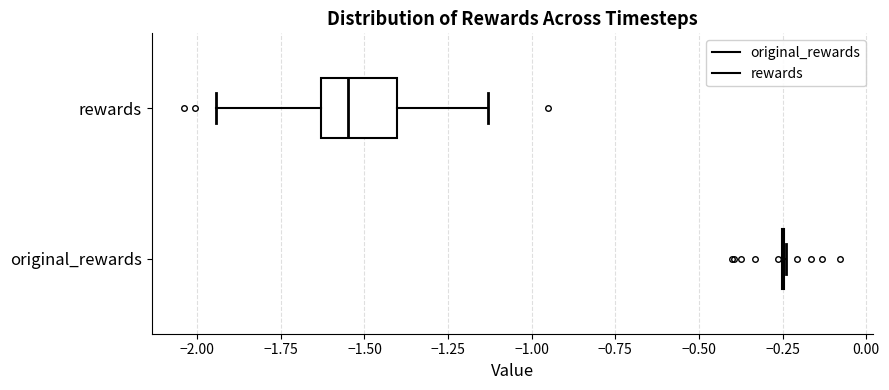

Reading bottom to top, read every box against the x-axis: the position of its median line, the range the box covers, and the ends of its whiskers. The values are not printed on the chart, so give them approximately, as read against the axis.

original_rewards: box collapsed to a line at -0.25, whiskers -0.25 to -0.25
rewards: median -1.55, box -1.65 to -1.40, whiskers -1.95 to -1.15